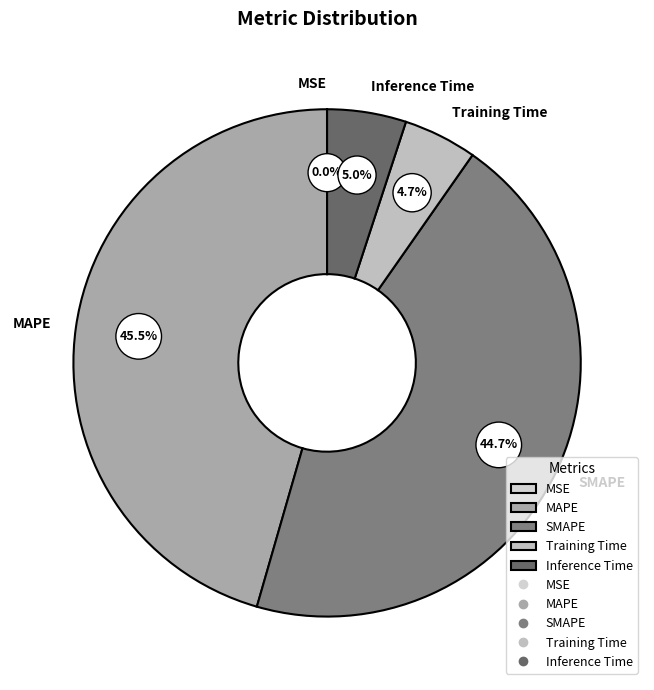

To the nearest percent, what is the difference between the largest and smallest slice percentages?

46%